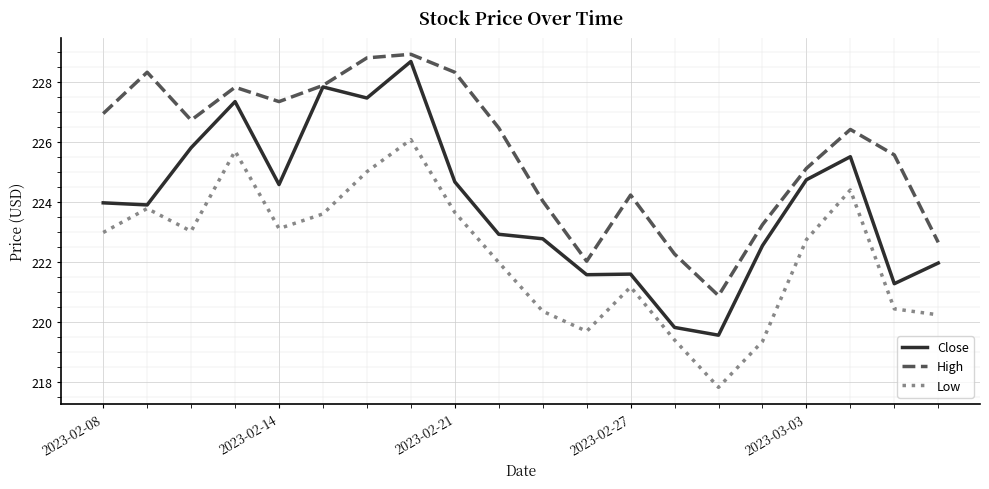

What is the maximum value shown in the chart?

228.9